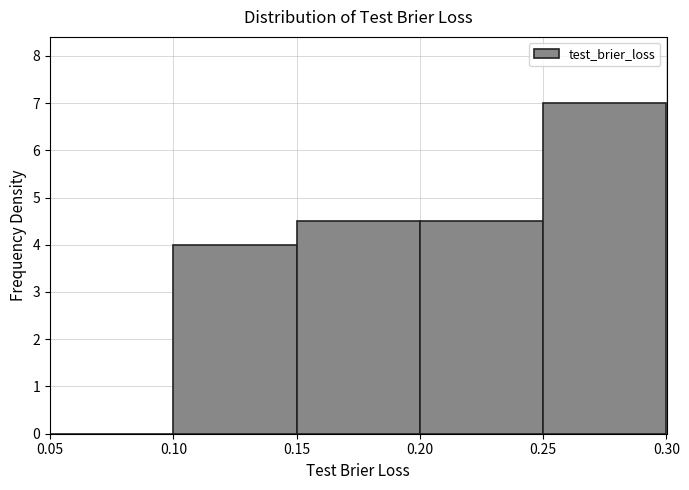

Reading left to right, list every bar in this chart as the range it spans on the x-axis followed by its height. The values are not printed on the chart, so give them approximately, as read against the axis.

0.05 to 0.10: 0
0.10 to 0.15: 4.0
0.15 to 0.20: 4.5
0.20 to 0.25: 4.5
0.25 to 0.30: 7.0